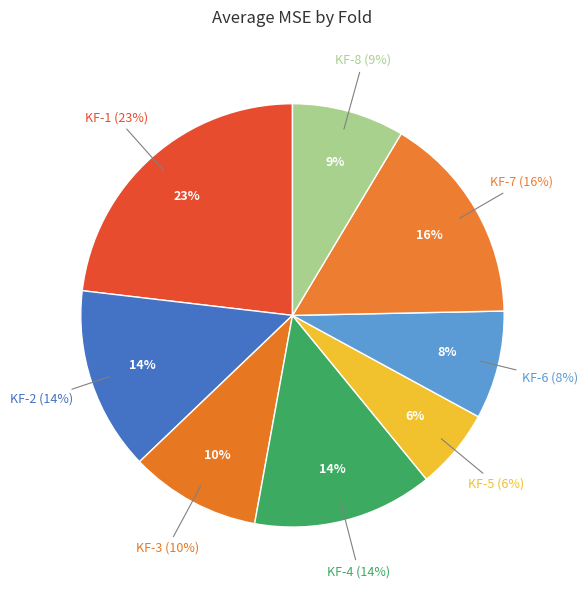

Is there a majority slice in this chart?

No